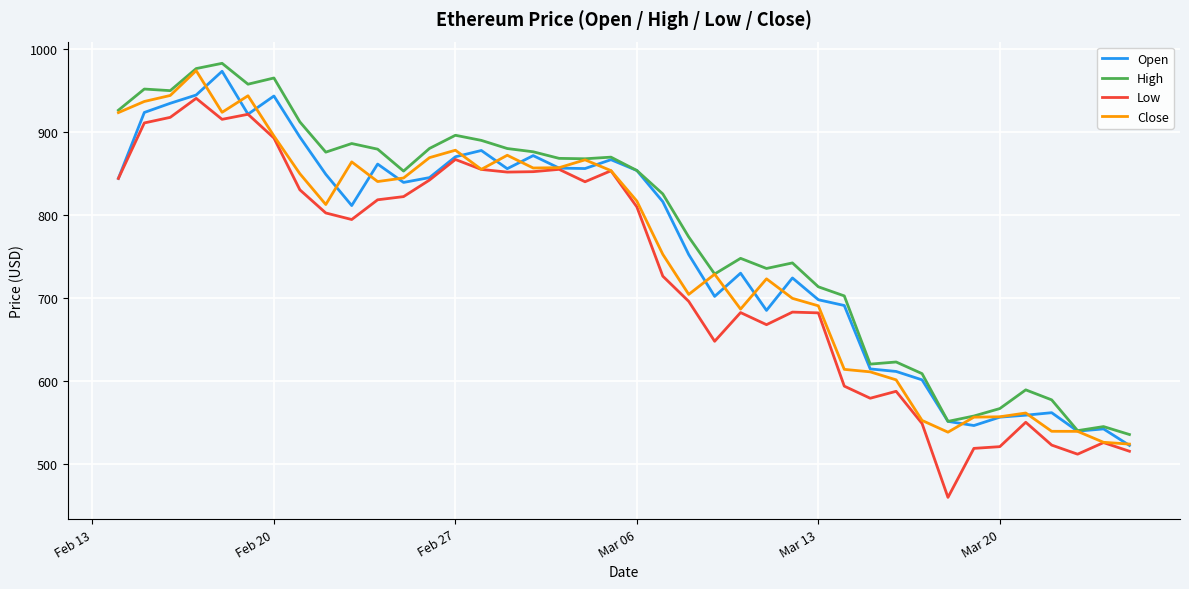

What is the lowest value of the High series?

535.8